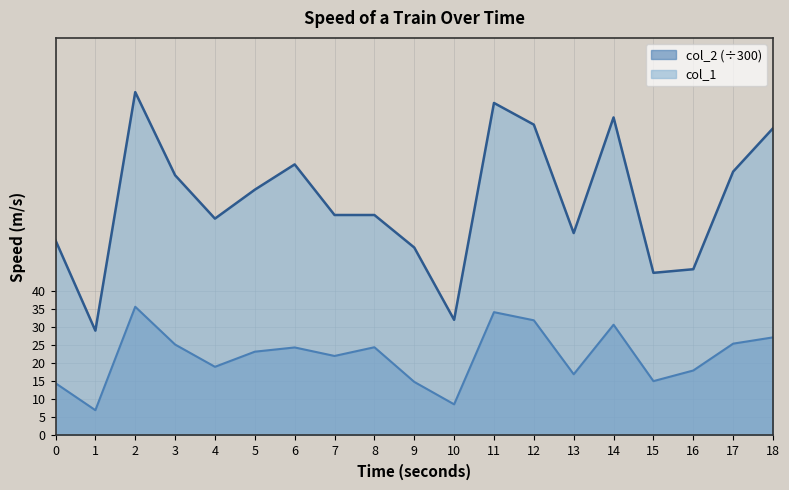

At which label does col_1 first exceed 61?

2